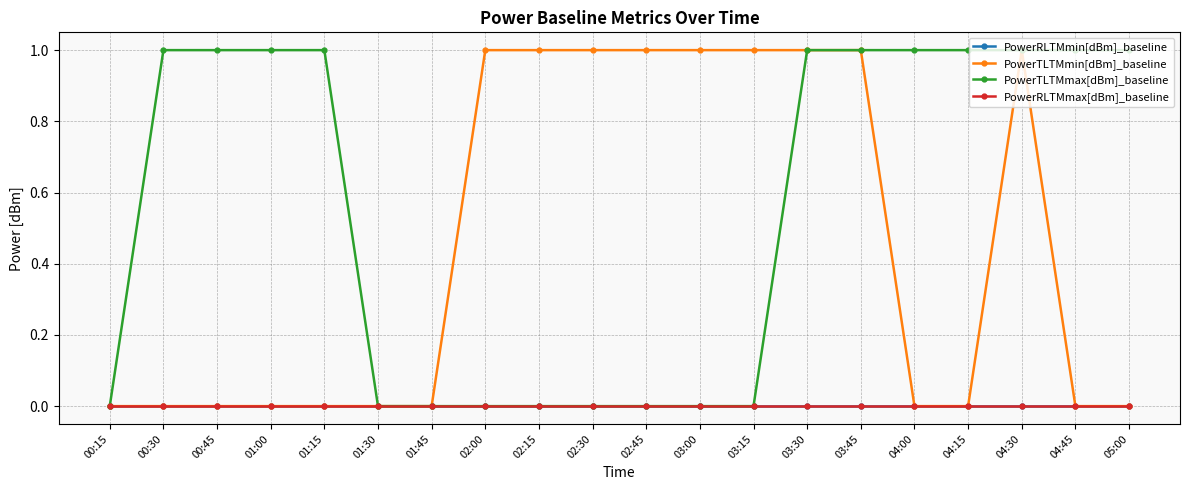

Is this an area chart (filled region under the line)?

No